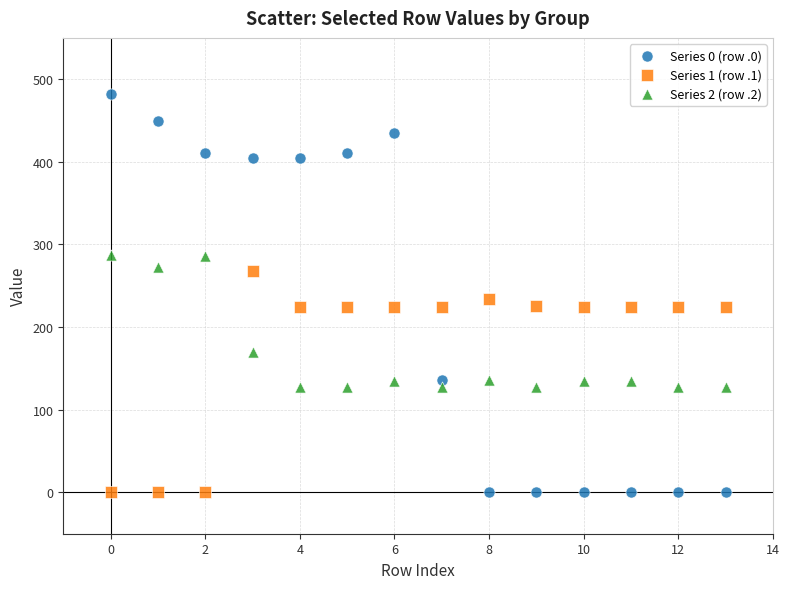

Which series has the largest Y range (max minus min)?

Series 0 (row .0)